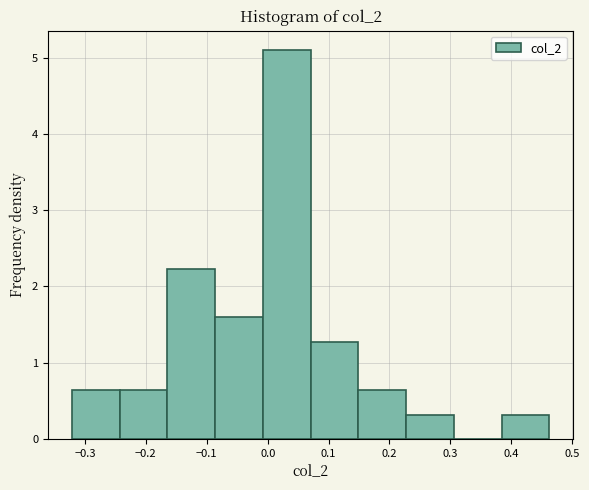

What is the height of the bar covering 0.38 to 0.46 on the x-axis? Neither the bar edges nor the heights are printed on the chart, so give them approximately, as read against the axes.

0.3